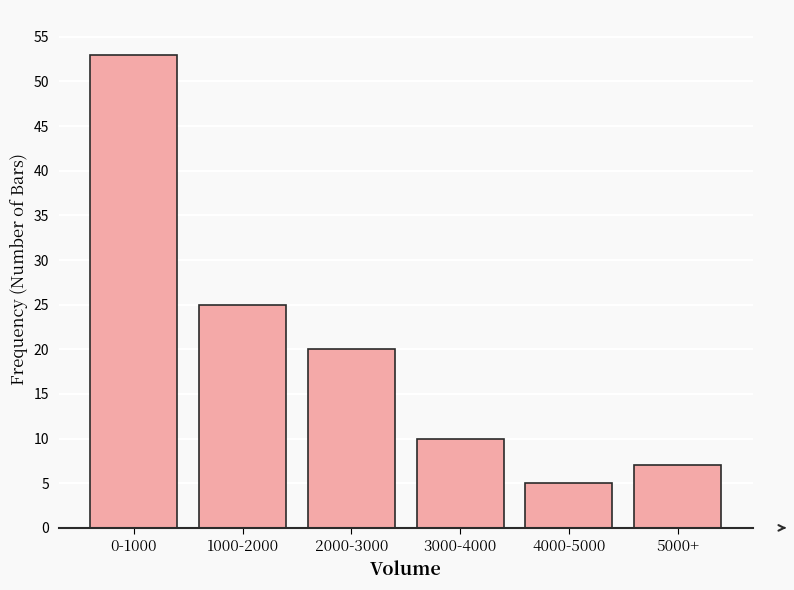

Reading right to left, transcribe all the data shown in this chart.

5000+=7	4000-5000=5	3000-4000=10	2000-3000=20	1000-2000=25	0-1000=53